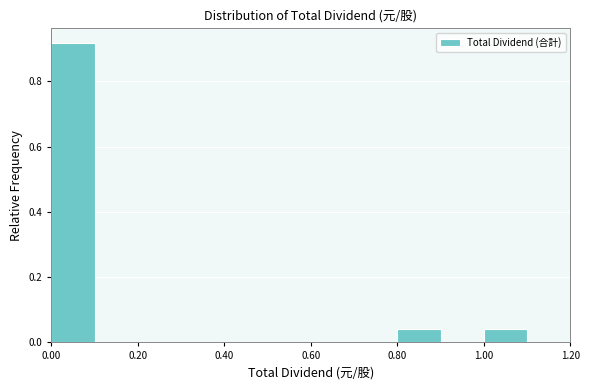

Reading left to right, list every bar in this chart as the range it spans on the x-axis followed by its height. The values are not printed on the chart, so give them approximately, as read against the axis.

0.0 to 0.1: 0.92
0.1 to 0.2: 0
0.2 to 0.3: 0
0.3 to 0.4: 0
0.4 to 0.5: 0
0.5 to 0.6: 0
0.6 to 0.7: 0
0.7 to 0.8: 0
0.8 to 0.9: 0.04
0.9 to 1.0: 0
1.0 to 1.1: 0.04
1.1 to 1.2: 0